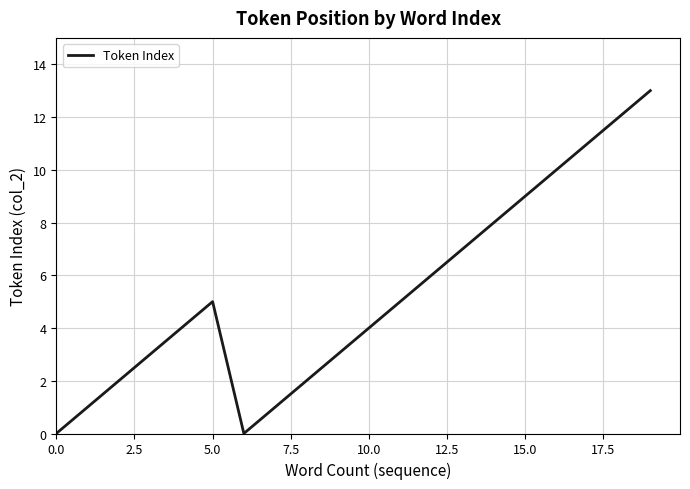

What is the maximum value shown in the chart?

13